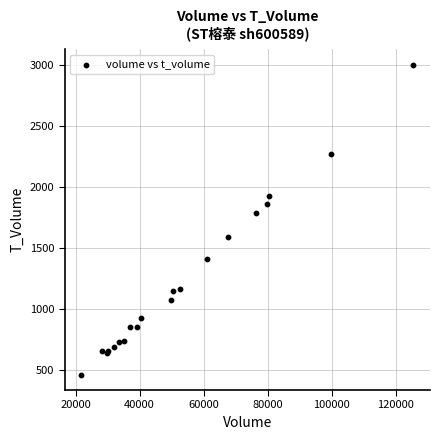

What Y value in the scatter plot is closest to 1730?

1783